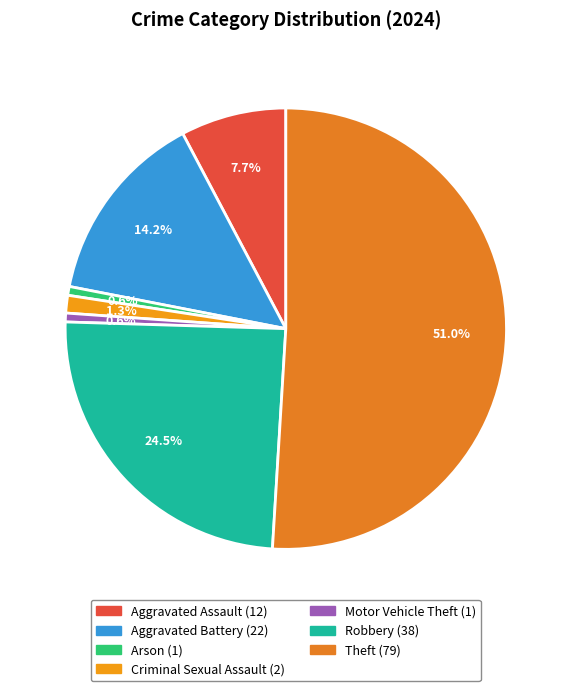

The Robbery slice represents 16% of the pie. True or false?

False